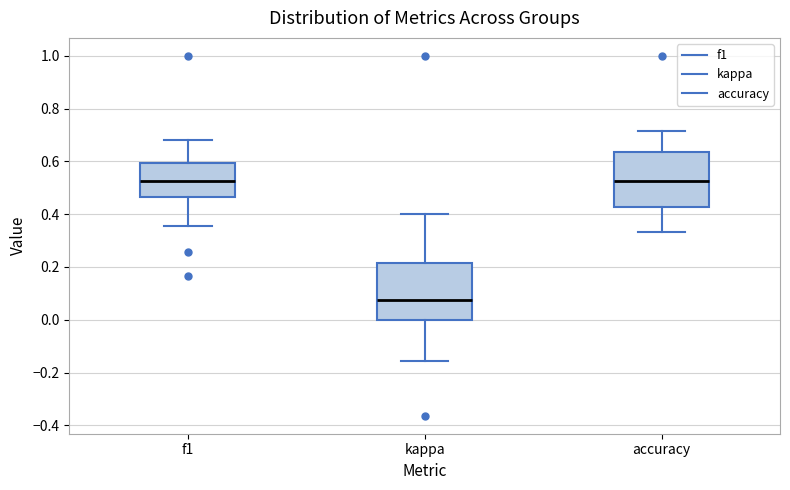

Reading left to right, transcribe this box plot: for each box, give where its median line is, the range the box spans, and where its two whiskers end, as read against the y-axis. The values are not printed on the chart, so give them approximately, as read against the axis.

f1: median 0.52, box 0.46 to 0.60, whiskers 0.36 to 0.68
kappa: median 0.08, box 0.00 to 0.22, whiskers -0.16 to 0.40
accuracy: median 0.52, box 0.42 to 0.64, whiskers 0.34 to 0.72